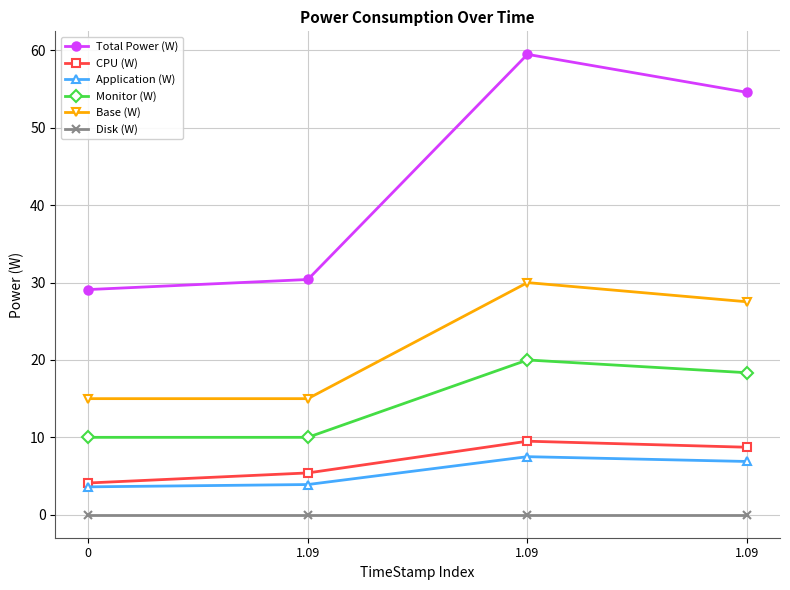

Is the value of Application (W) at 1.09 greater than the value of CPU (W) at 1.09?

No